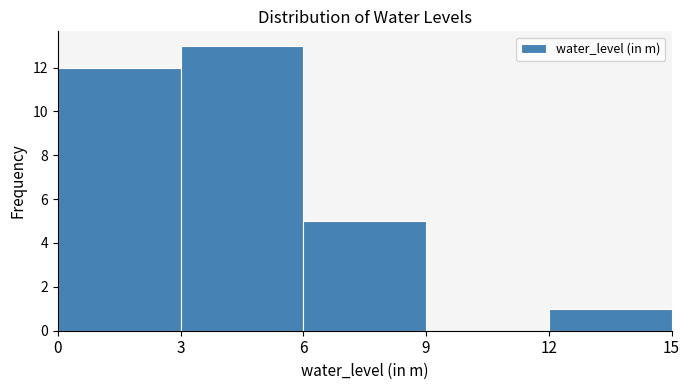

Reading left to right, list every bar in this chart as the range it spans on the x-axis followed by its height. The values are not printed on the chart, so give them approximately, as read against the axis.

0 to 3: 12
3 to 6: 13
6 to 9: 5
9 to 12: 0
12 to 15: 1